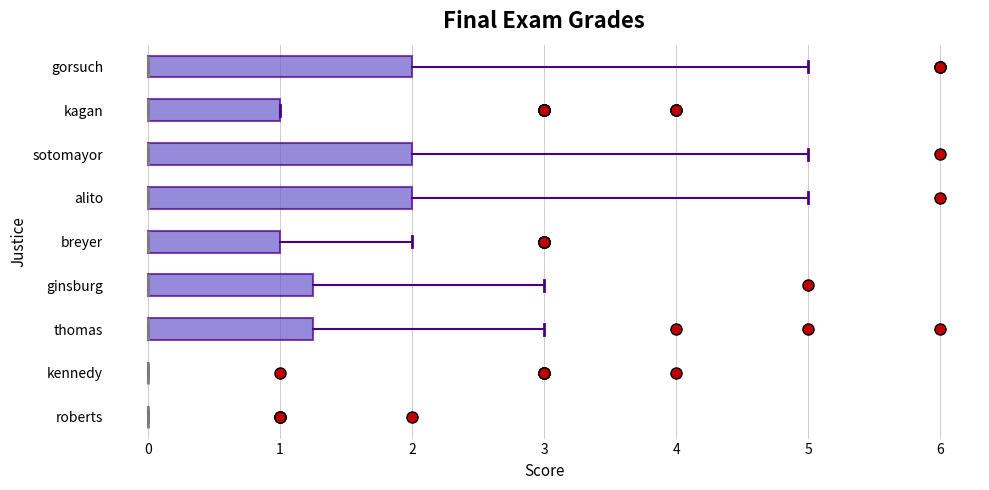

Where is the left edge of the box for gorsuch on the x-axis? The values are not printed on the chart, so give them approximately, as read against the axis.

0.0